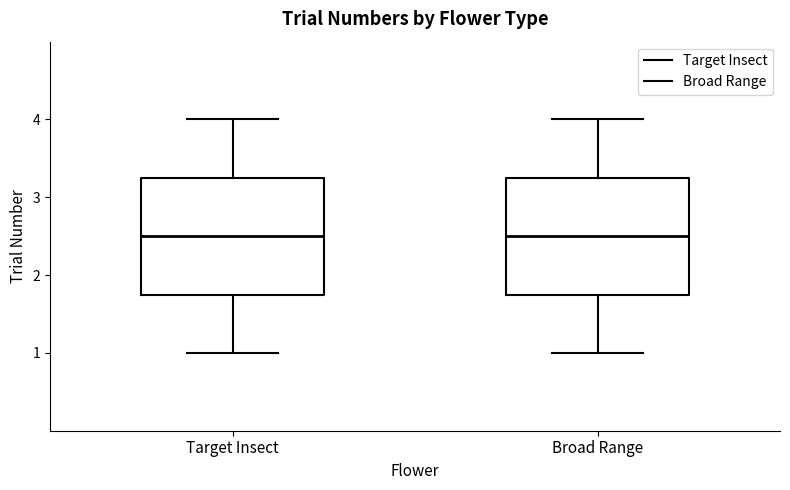

Where does the median line of the box for Target Insect sit on the y-axis? The values are not printed on the chart, so give them approximately, as read against the axis.

2.5